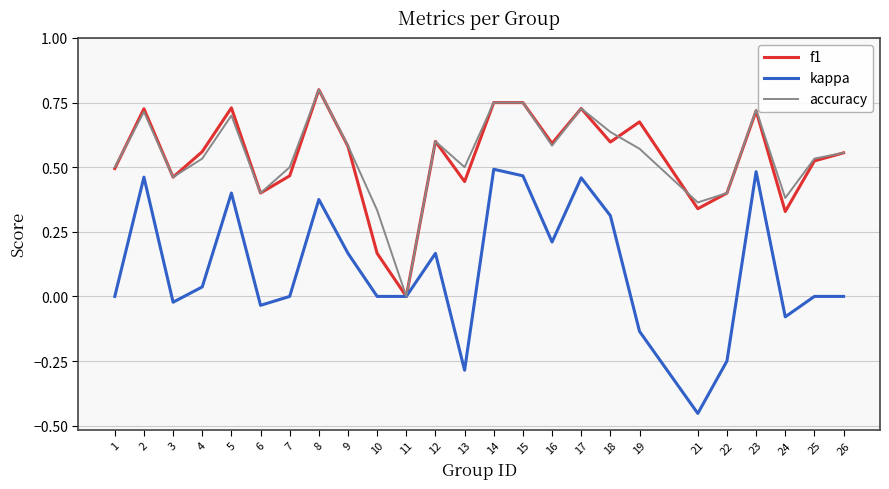

At which label is accuracy closest to 0?

11